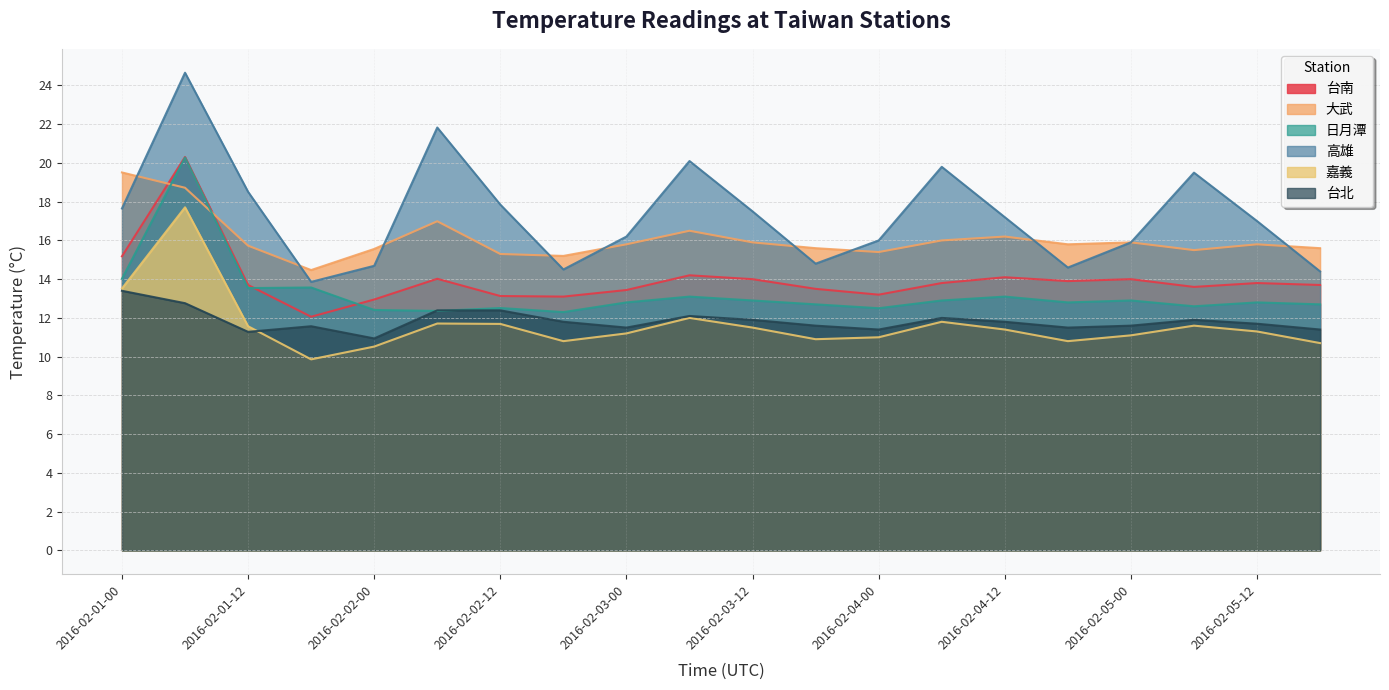

At which category is the sum across all series the highest?

2016-02-01-06